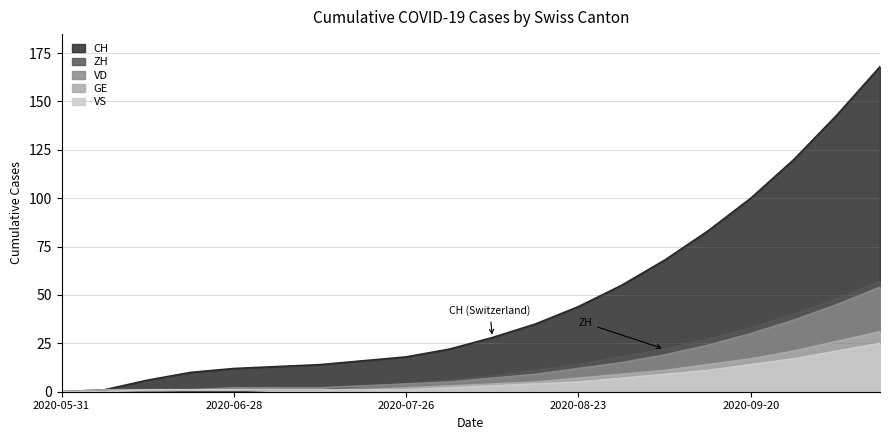

At how many categories does at least one series exceed 6?

17